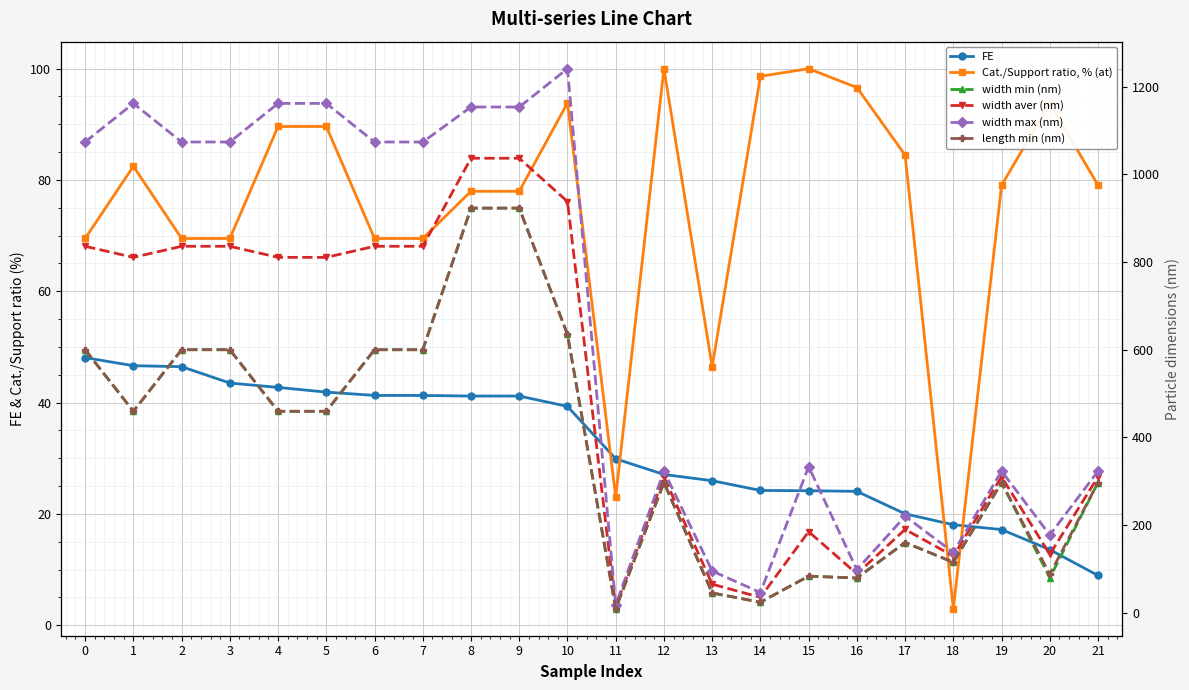

Reading left to right, list all the values displayed in this chart.

FE: 0=48.1	1=46.6	2=46.5	3=43.5	4=42.7	5=41.9	6=41.3	7=41.3	8=41.2	9=41.2	10=39.3	11=29.9	12=27.1	13=26.0	14=24.2	15=24.2	16=24.1	17=20.0	18=18.1	19=17.2	20=13.6	21=8.9
Cat./Support ratio, % (at): 0=69.5	1=82.5	2=69.5	3=69.5	4=89.6	5=89.6	6=69.5	7=69.5	8=78.0	9=78.0	10=93.8	11=23.0	12=100.0	13=46.4	14=98.6	15=100.0	16=96.6	17=84.5	18=3.0	19=79.0	20=93.8	21=79.0
width min (nm): 0=600.0	1=459.5	2=600.0	3=600.0	4=459.5	5=459.5	6=600.0	7=600.0	8=923.1	9=923.1	10=634.8	11=9.0	12=297.0	13=45.0	14=23.9	15=83.3	16=79.1	17=160.0	18=115.0	19=297.0	20=79.5	21=297.0
width aver (nm): 0=836.0	1=810.8	2=836.0	3=836.0	4=810.8	5=810.8	6=836.0	7=836.0	8=1036.9	9=1036.9	10=938.0	11=13.1	12=310.0	13=65.0	14=34.9	15=184.9	16=88.5	17=190.0	18=129.0	19=310.0	20=133.0	21=310.0
width max (nm): 0=1074.0	1=1162.0	2=1074.0	3=1074.0	4=1162.0	5=1162.0	6=1074.0	7=1074.0	8=1153.8	9=1153.8	10=1241.3	11=17.7	12=323.0	13=95.0	14=46.0	15=333.3	16=98.0	17=220.0	18=137.5	19=323.0	20=177.3	21=323.0
length min (nm): 0=600.0	1=459.5	2=600.0	3=600.0	4=459.5	5=459.5	6=600.0	7=600.0	8=923.1	9=923.1	10=634.8	11=9.0	12=297.0	13=45.0	14=23.9	15=83.3	16=79.1	17=160.0	18=115.0	19=297.0	20=87.8	21=297.0